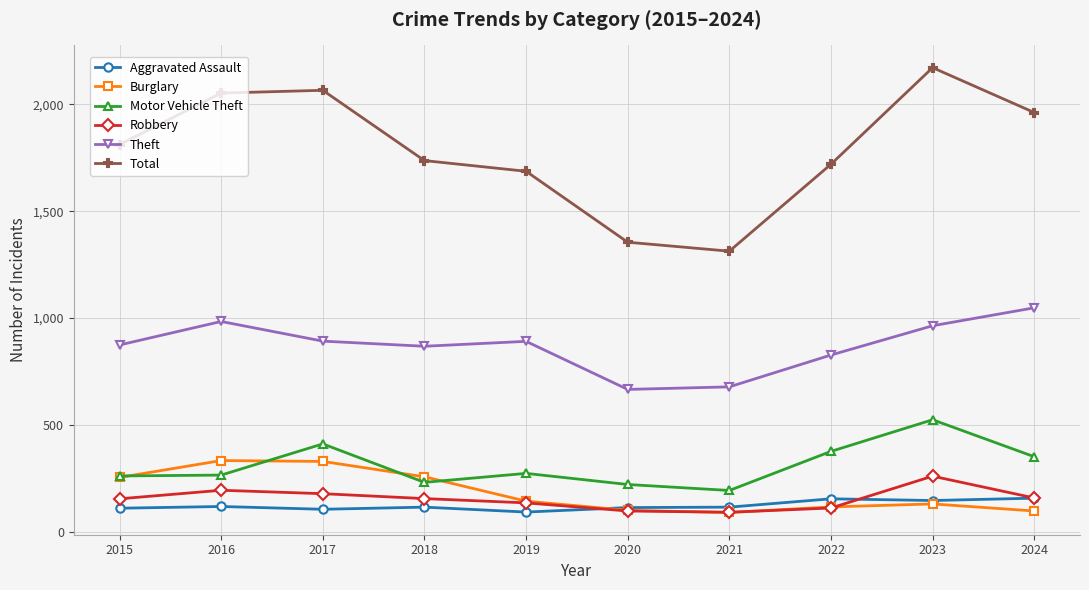

What is the spread (max minus min) of values at 2019?

1595